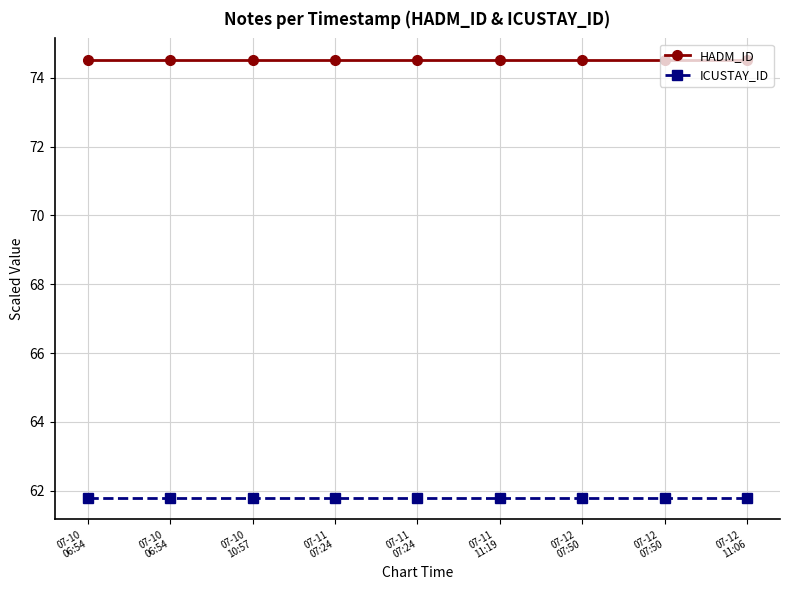

Reading right to left, transcribe all the data shown in this chart.

HADM_ID: 07-12
11:06=74.5	07-12
07:50=74.5	07-12
07:50=74.5	07-11
11:19=74.5	07-11
07:24=74.5	07-11
07:24=74.5	07-10
10:57=74.5	07-10
06:54=74.5	07-10
06:54=74.5
ICUSTAY_ID: 07-12
11:06=61.8	07-12
07:50=61.8	07-12
07:50=61.8	07-11
11:19=61.8	07-11
07:24=61.8	07-11
07:24=61.8	07-10
10:57=61.8	07-10
06:54=61.8	07-10
06:54=61.8